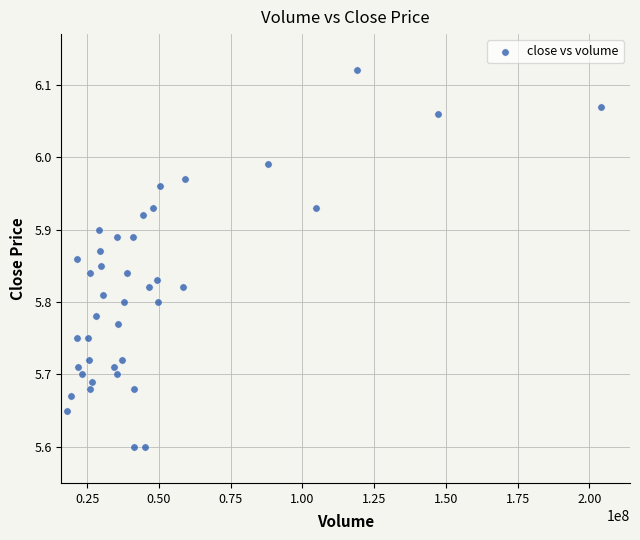

What is the range of Y values (max minus min)?

0.5